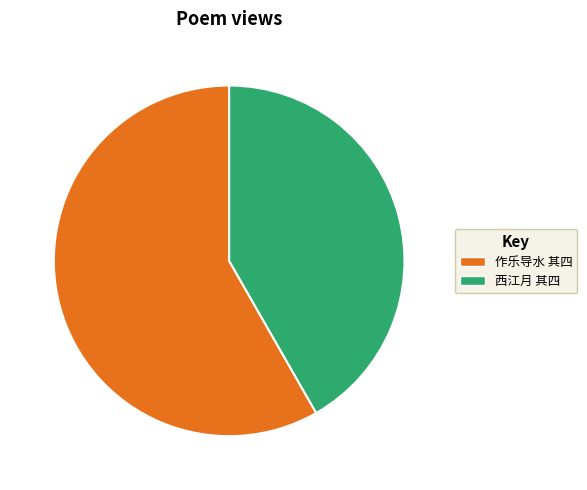

Count the number of slices in the pie.

2